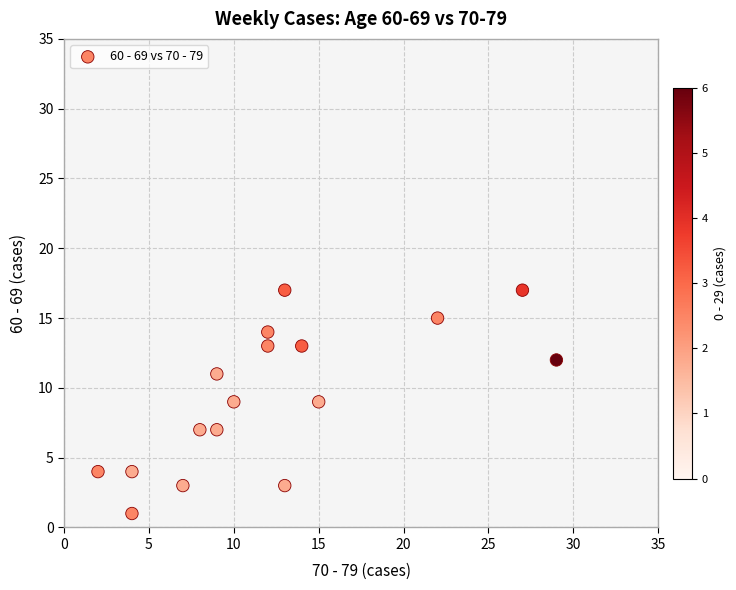

What is the range of Y values (max minus min)?

16